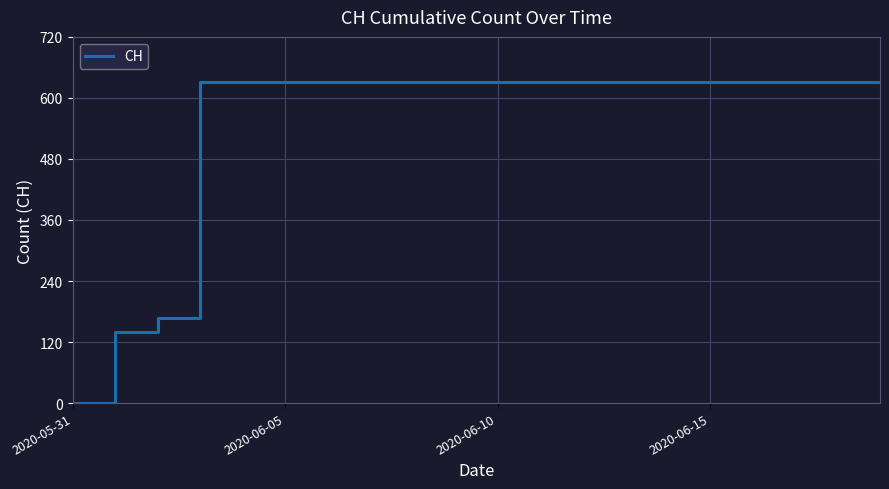

What is the difference between the maximum and minimum values?

631